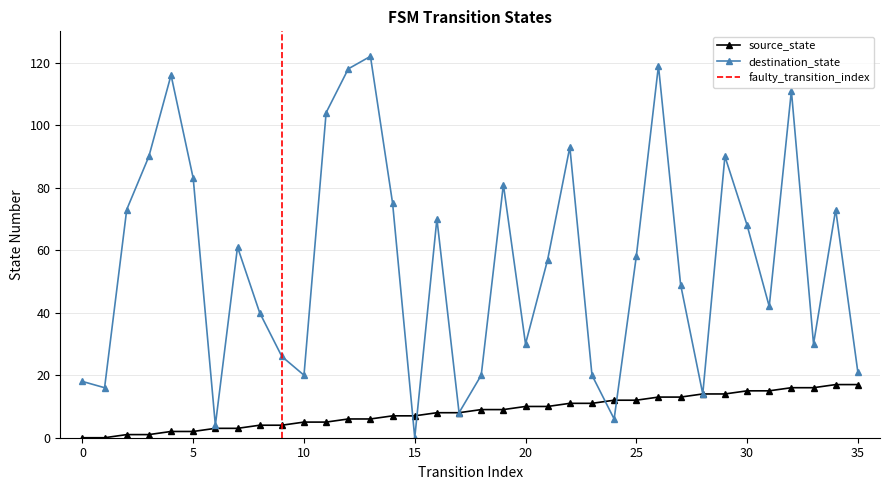

Rank the series at 9 from highest to lowest value.

destination_state, source_state